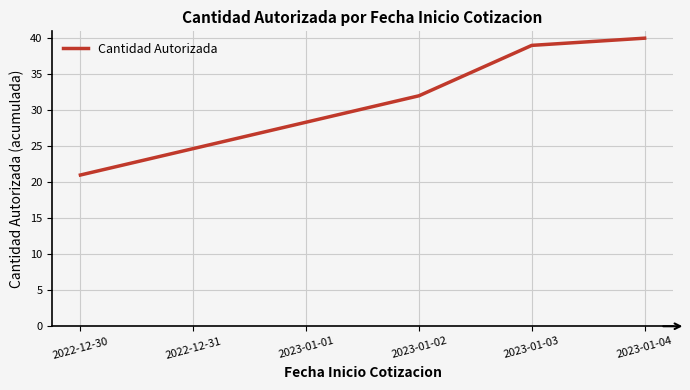

What is the maximum value shown in the chart?

40